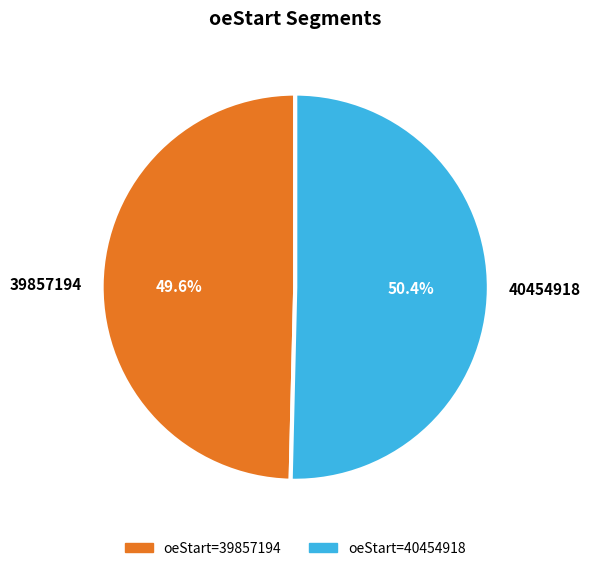

Which category has the smallest portion of the pie?

39857194